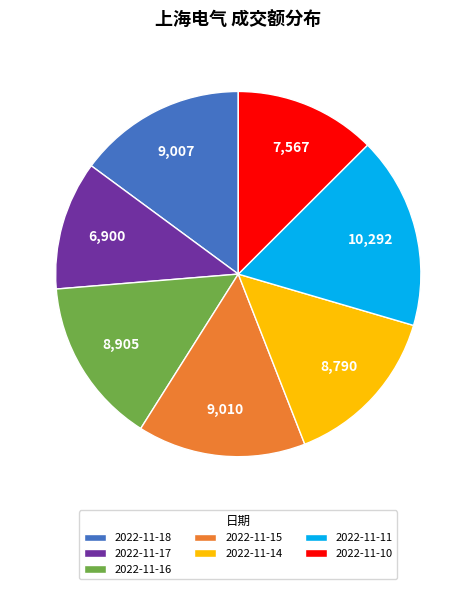

How many segments does this pie chart have?

7